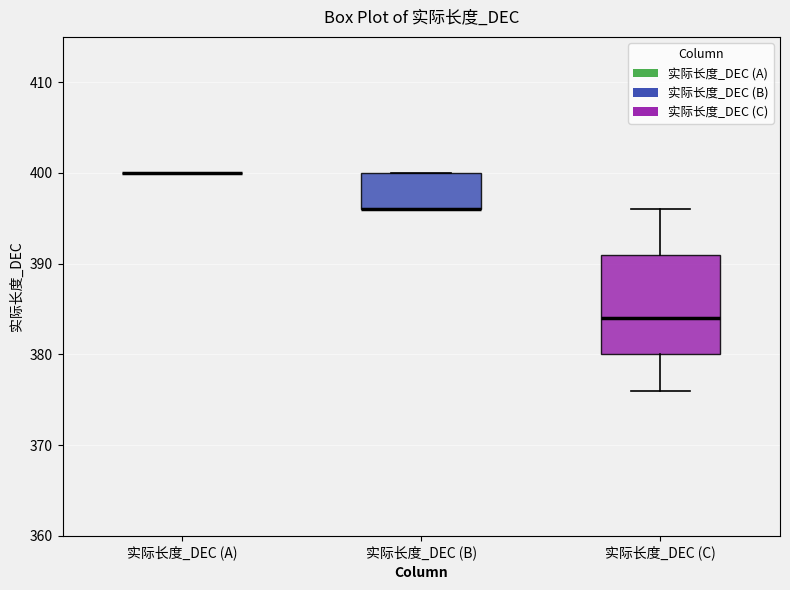

Where is the lower edge of the box for 实际长度_DEC (B) on the y-axis? The values are not printed on the chart, so give them approximately, as read against the axis.

396